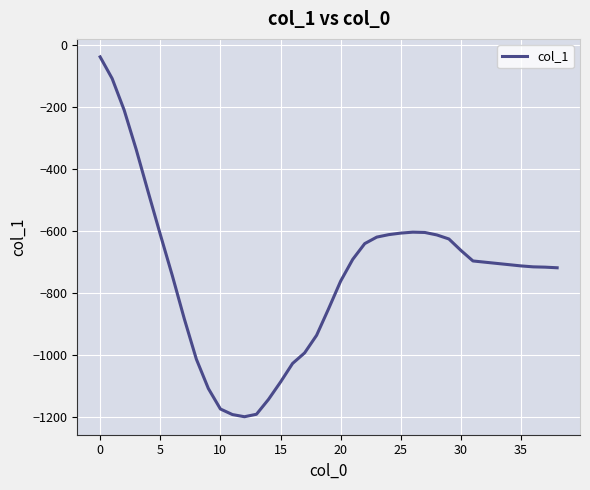

What is the difference between the maximum and minimum values?

1162